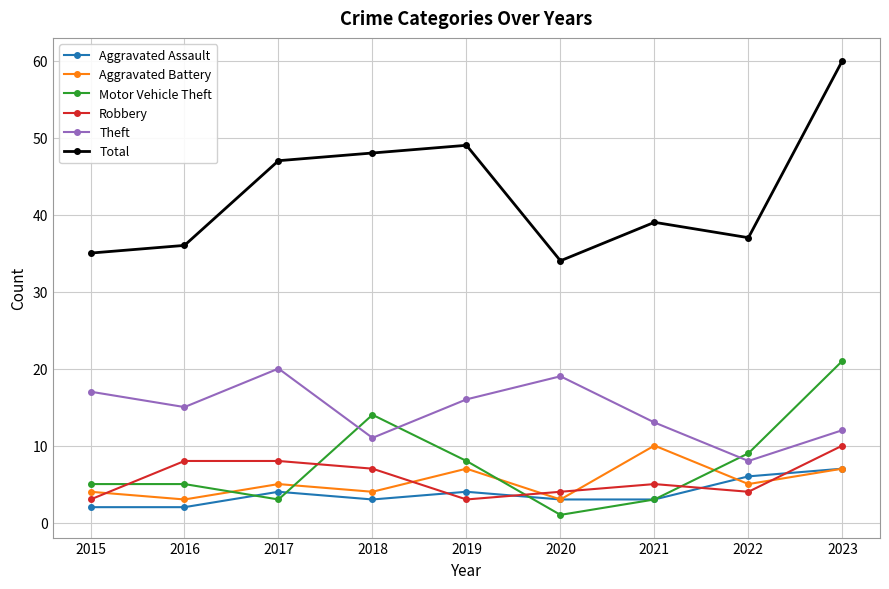

What is the highest value of the Total series?

60